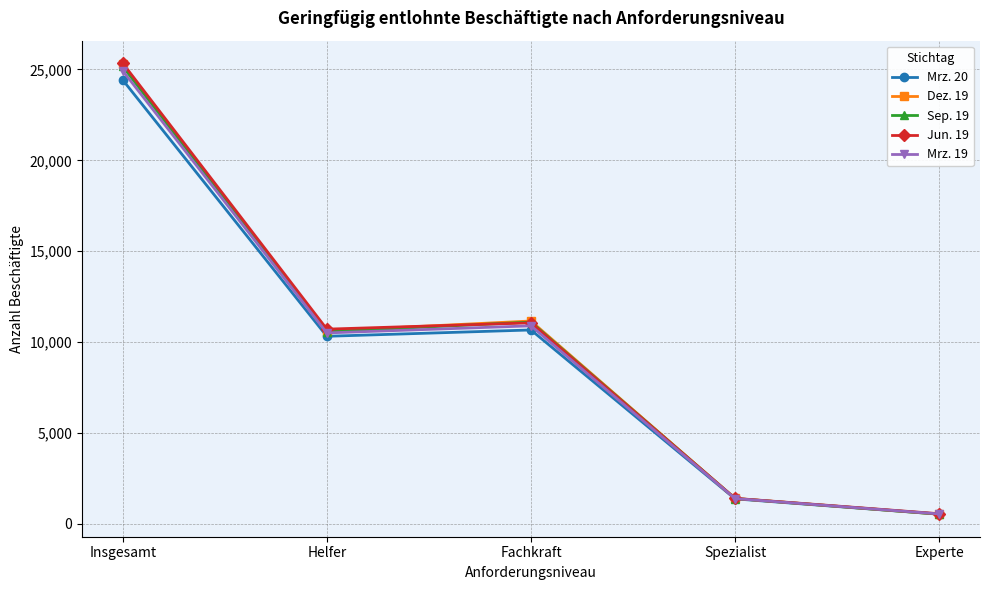

What is the highest value of the Dez. 19 series?

25284